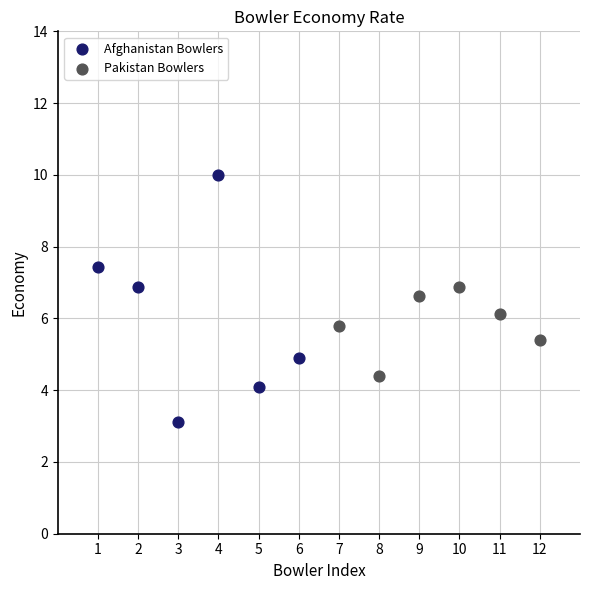

Which series reaches the maximum Y coordinate?

Afghanistan Bowlers